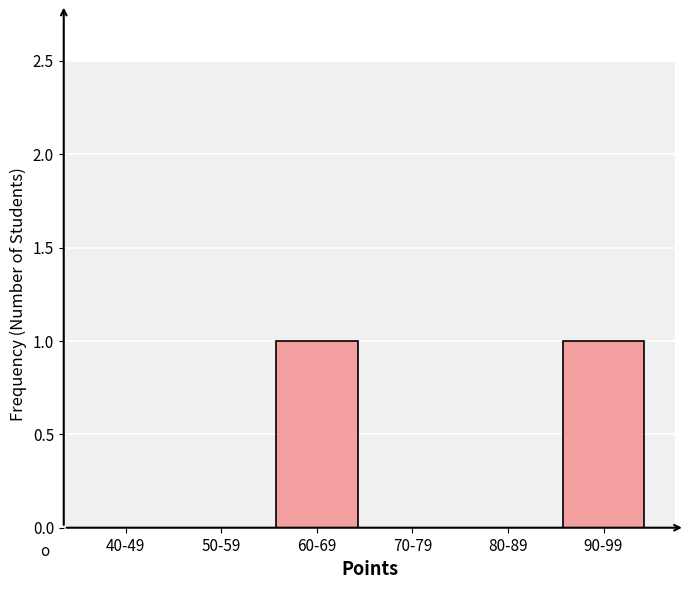

Reading left to right, list all the values displayed in this chart.

40-49=0	50-59=0	60-69=1	70-79=0	80-89=0	90-99=1